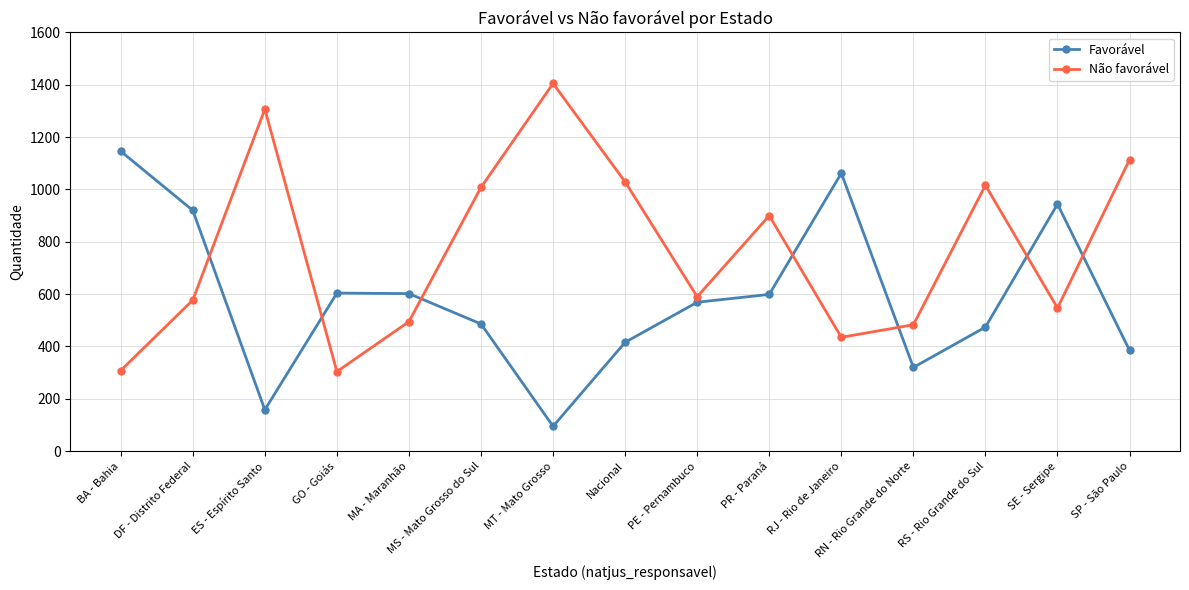

What is the difference between the highest and lowest values at SE - Sergipe?

397